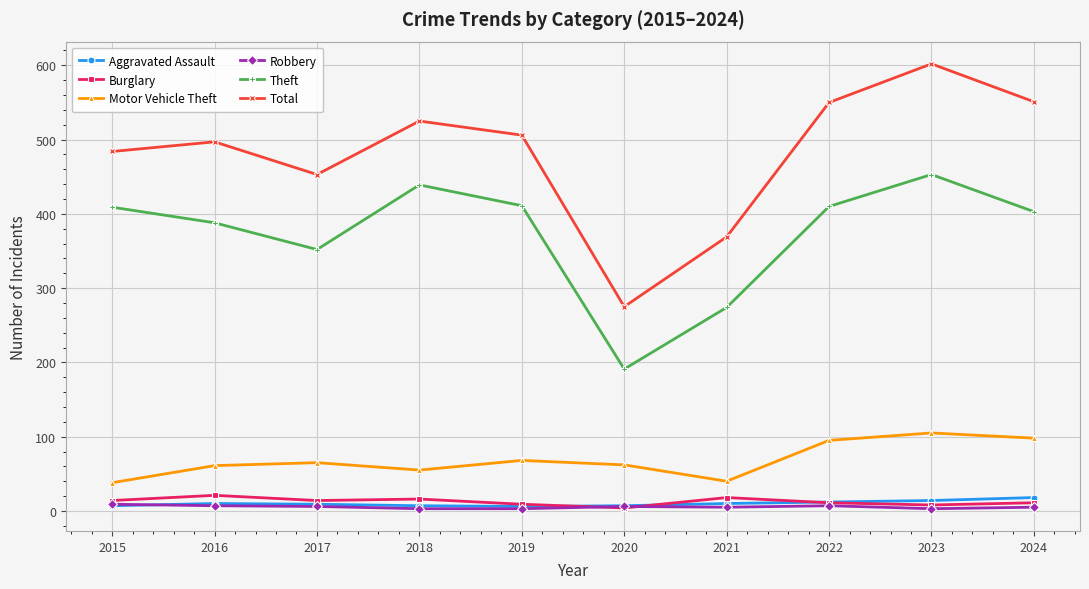

True or false: Robbery and Motor Vehicle Theft intersect in this chart.

False